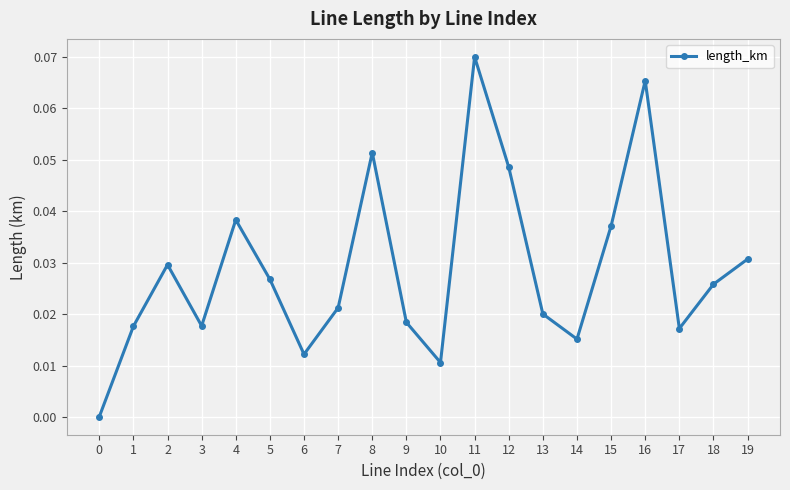

Which category has the highest value across all series?

11